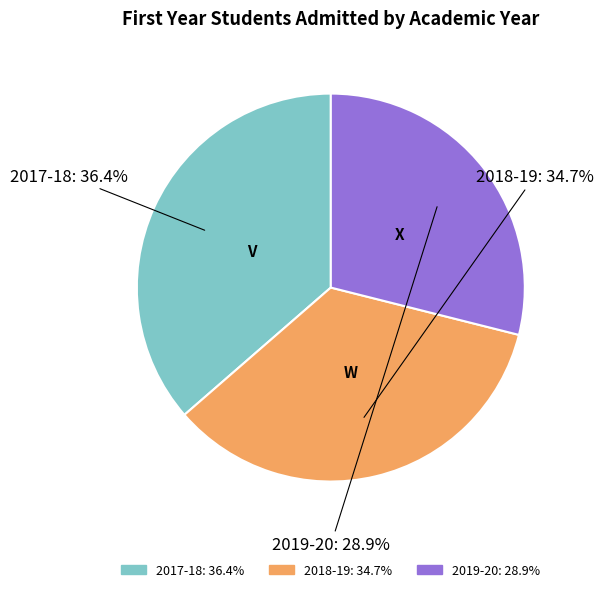

How many slices are in this pie chart?

3